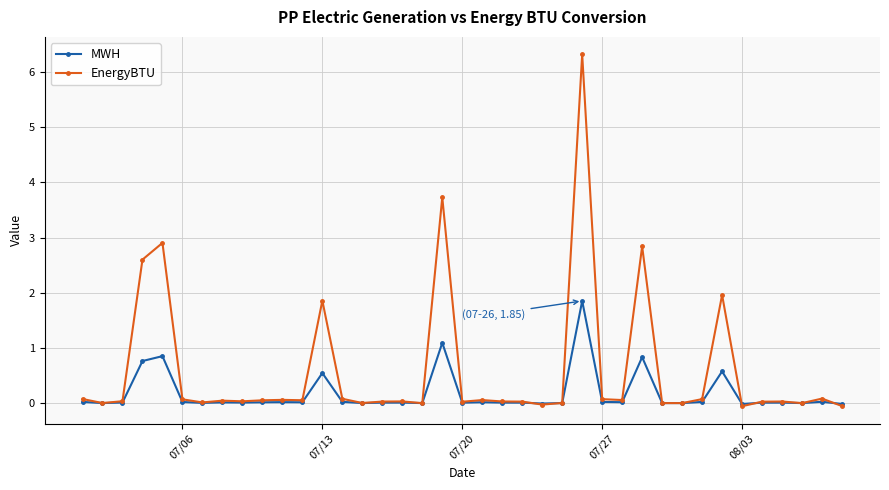

What is the sum of all MWH values?

6.8